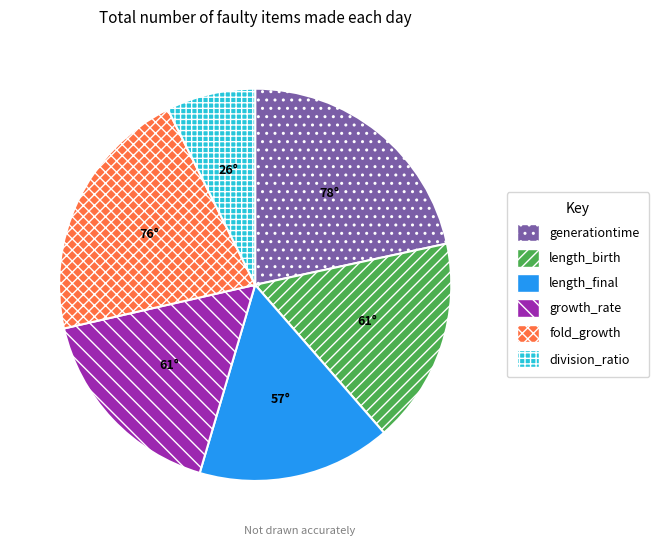

True or false: division_ratio accounts for 1% of the total.

False